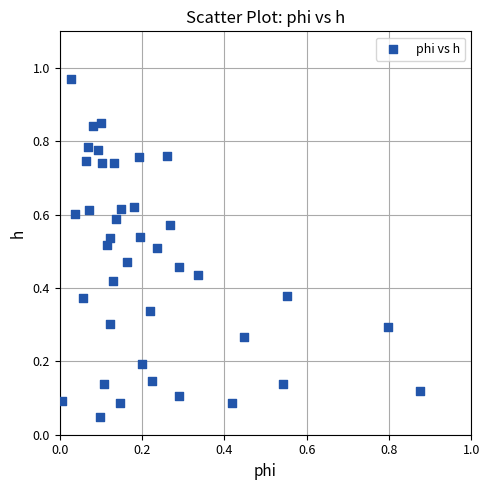

What is the range of X values (max minus min)?

0.9